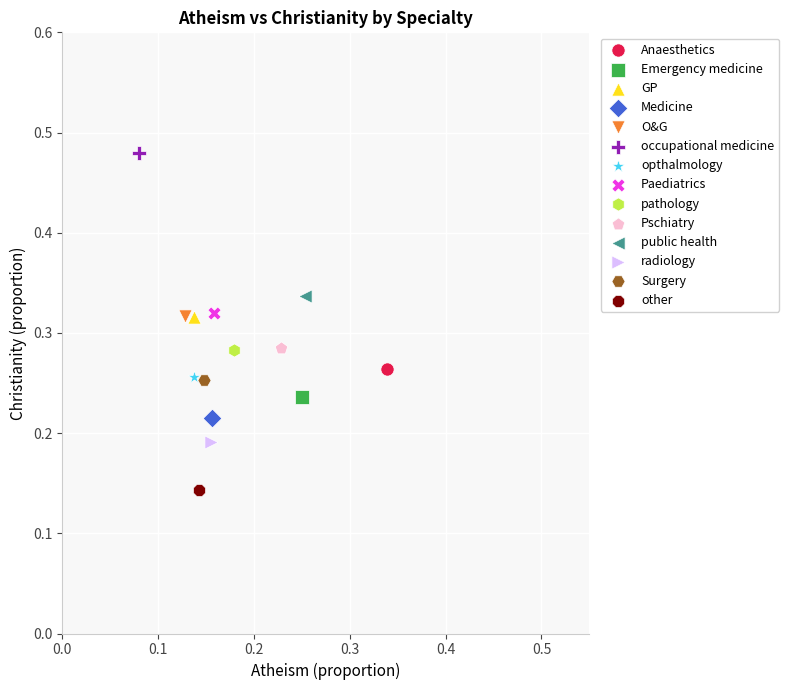

What are all the series names shown in the legend?

Anaesthetics, Emergency medicine, GP, Medicine, O&G, occupational medicine, opthalmology, Paediatrics, pathology, Pschiatry, public health, radiology, Surgery, other